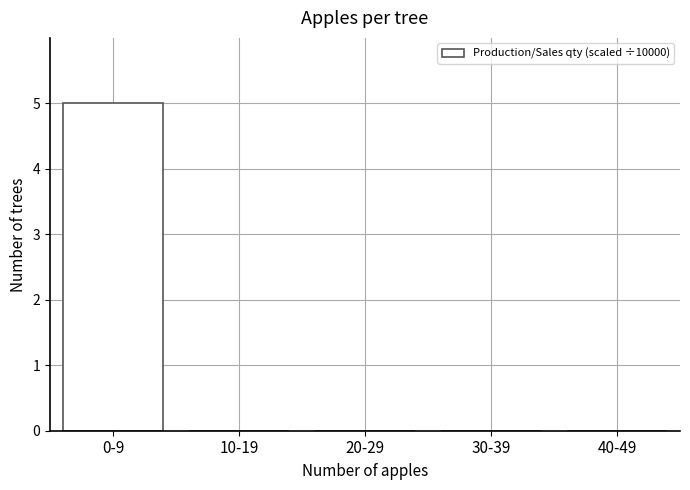

Reading right to left, transcribe all the data shown in this chart.

40-49=0	30-39=0	20-29=0	10-19=0	0-9=5